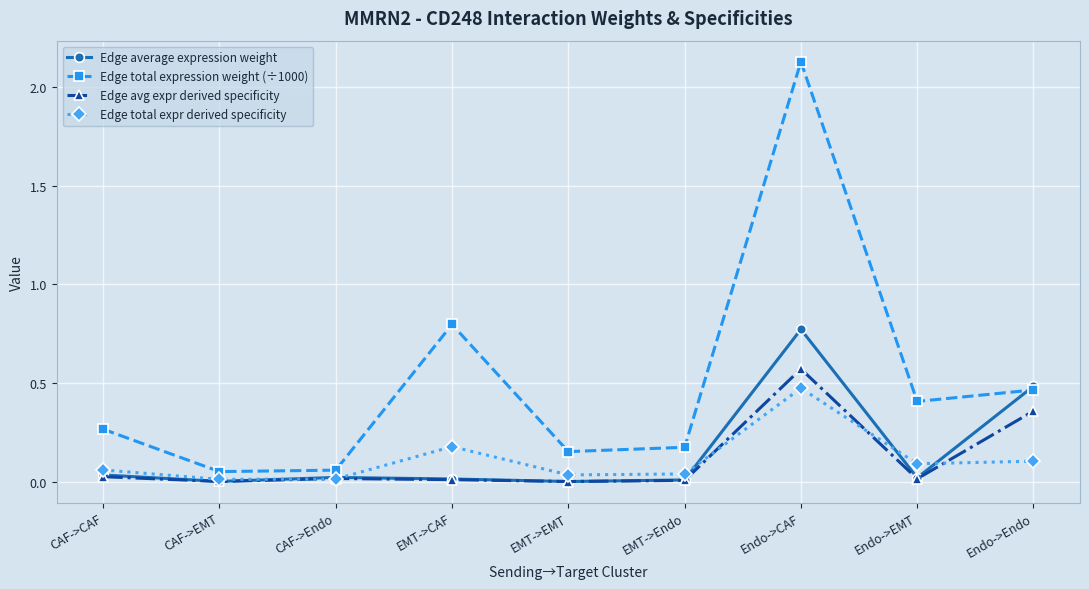

The value of Edge total expr derived specificity at Endo->EMT is 0.1. True or false?

True